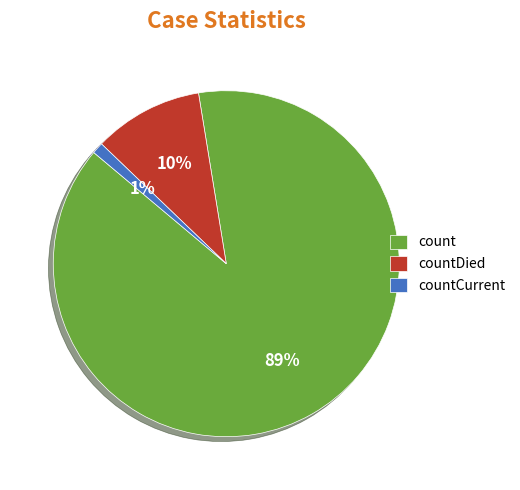

True or false: count accounts for 89% of the total.

True